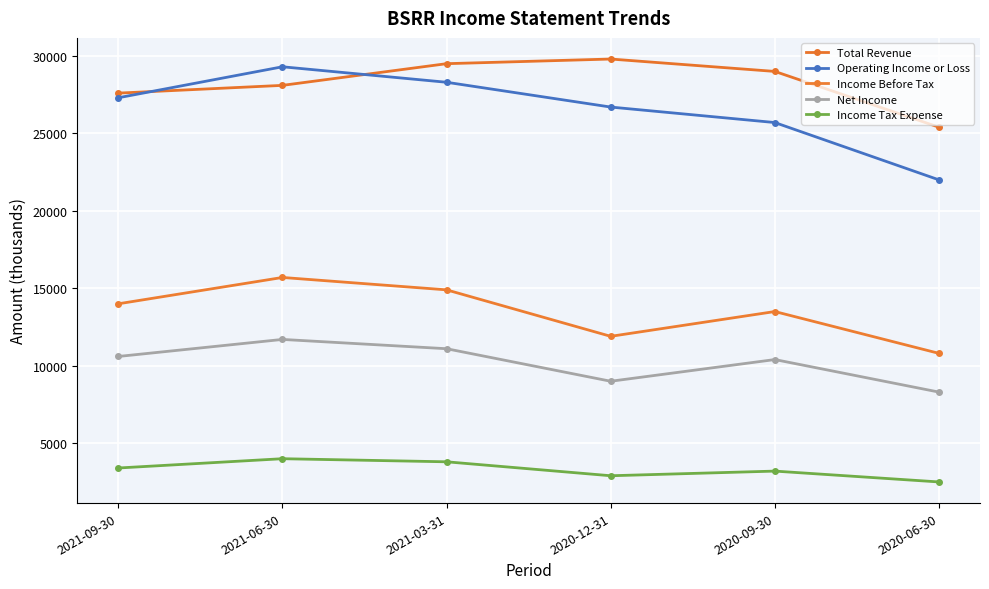

Which series has the largest total across all categories?

Total Revenue